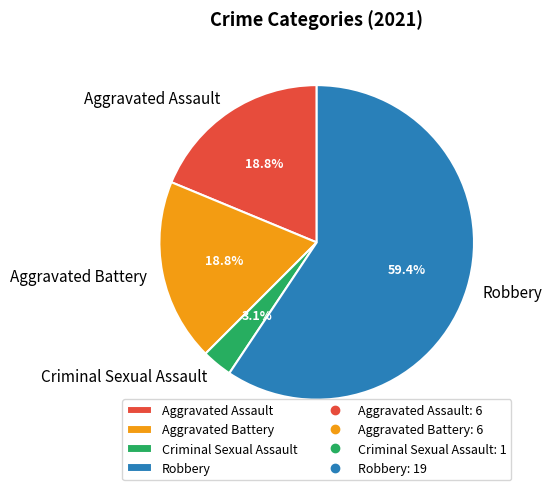

Is it true that Robbery is 59% of the pie?

True